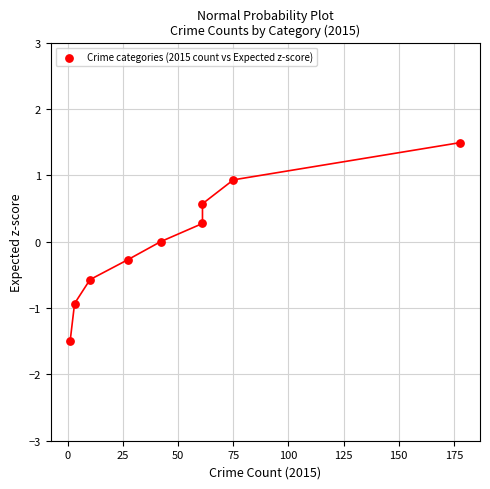

What is the range of Y values (max minus min)?

3.0